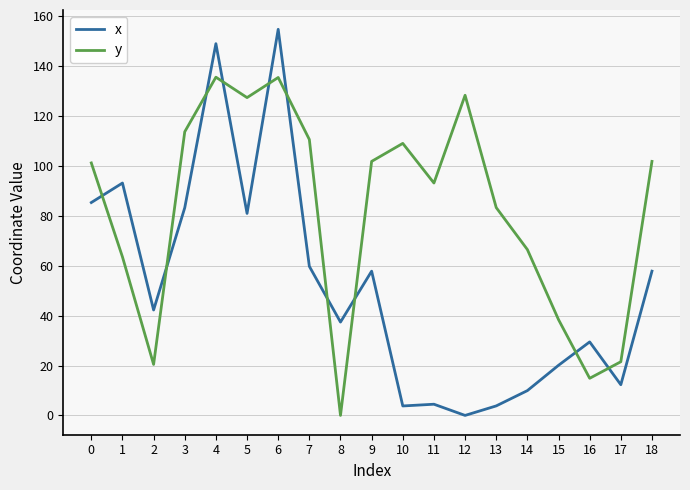

Which series has the widest spread of values?

x